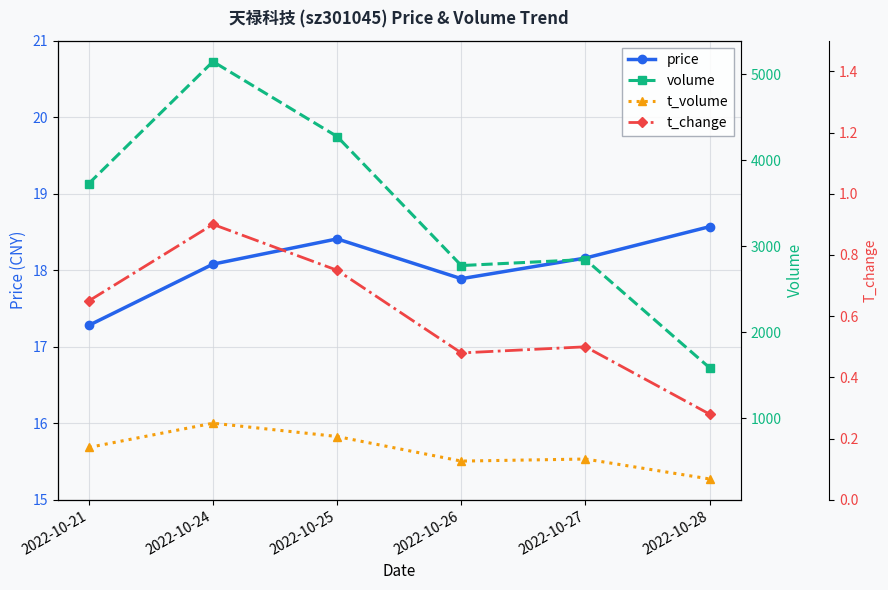

Reading left to right, extract all data points from this chart.

price: 2022-10-21=17.3	2022-10-24=18.1	2022-10-25=18.4	2022-10-26=17.9	2022-10-27=18.2	2022-10-28=18.6
volume: 2022-10-21=3731.0	2022-10-24=5150.0	2022-10-25=4278.0	2022-10-26=2777.0	2022-10-27=2847.0	2022-10-28=1587.0
t_volume: 2022-10-21=661.0	2022-10-24=943.0	2022-10-25=788.0	2022-10-26=502.0	2022-10-27=526.0	2022-10-28=294.0
t_change: 2022-10-21=0.7	2022-10-24=0.9	2022-10-25=0.8	2022-10-26=0.5	2022-10-27=0.5	2022-10-28=0.3